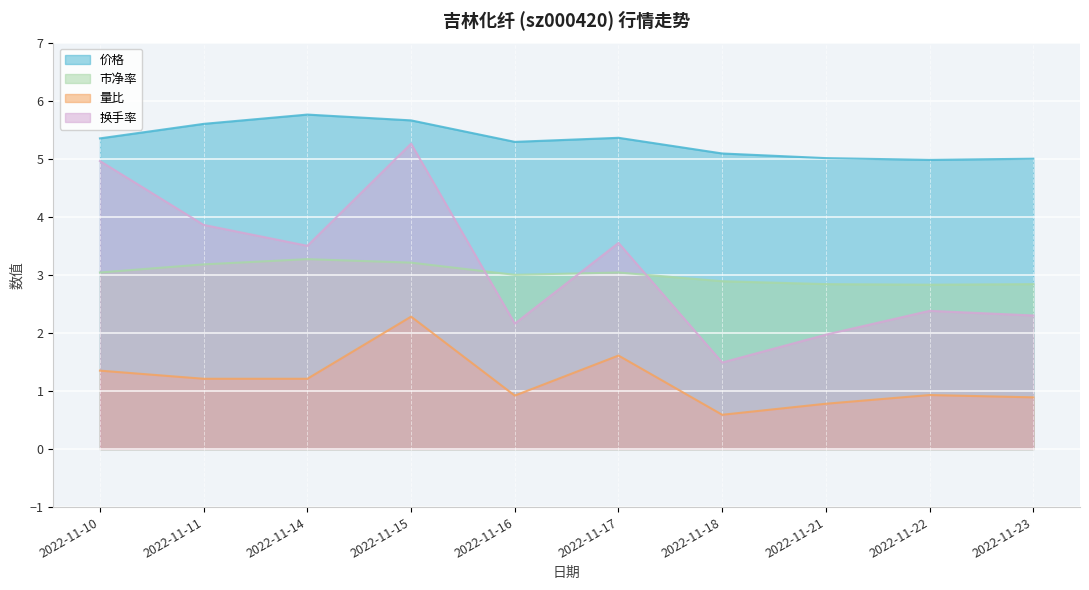

Reading left to right, list all the values displayed in this chart.

价格: 2022-11-10=5.3	2022-11-11=5.6	2022-11-14=5.8	2022-11-15=5.7	2022-11-16=5.3	2022-11-17=5.4	2022-11-18=5.1	2022-11-21=5.0	2022-11-22=5.0	2022-11-23=5.0
市净率: 2022-11-10=3.0	2022-11-11=3.2	2022-11-14=3.3	2022-11-15=3.2	2022-11-16=3.0	2022-11-17=3.0	2022-11-18=2.9	2022-11-21=2.8	2022-11-22=2.8	2022-11-23=2.8
量比: 2022-11-10=1.4	2022-11-11=1.2	2022-11-14=1.2	2022-11-15=2.3	2022-11-16=0.9	2022-11-17=1.6	2022-11-18=0.6	2022-11-21=0.8	2022-11-22=0.9	2022-11-23=0.9
换手率: 2022-11-10=5.0	2022-11-11=3.9	2022-11-14=3.5	2022-11-15=5.3	2022-11-16=2.2	2022-11-17=3.5	2022-11-18=1.5	2022-11-21=2.0	2022-11-22=2.4	2022-11-23=2.3